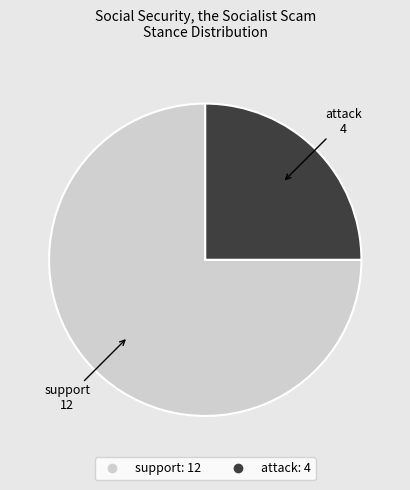

The support slice represents 61% of the pie. True or false?

False